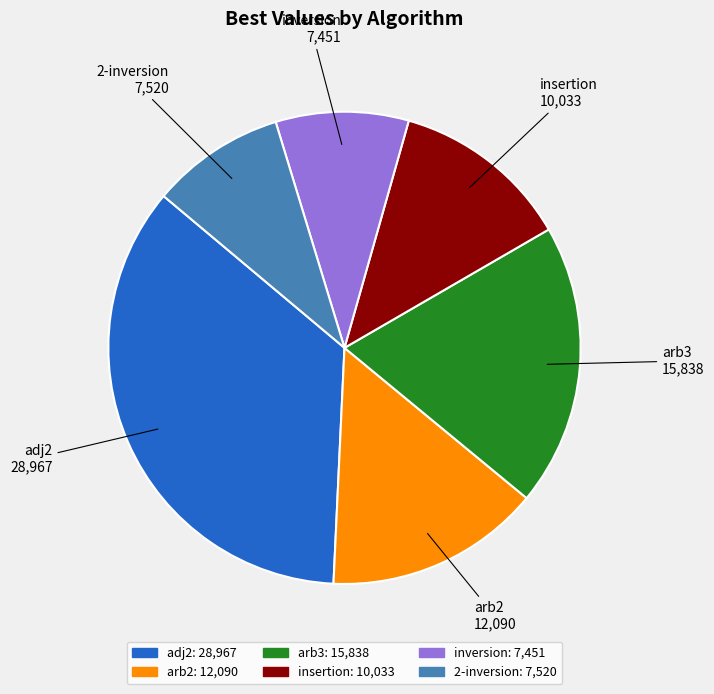

Approximately how many times larger is the value at 2-inversion compared to arb3?

0.5